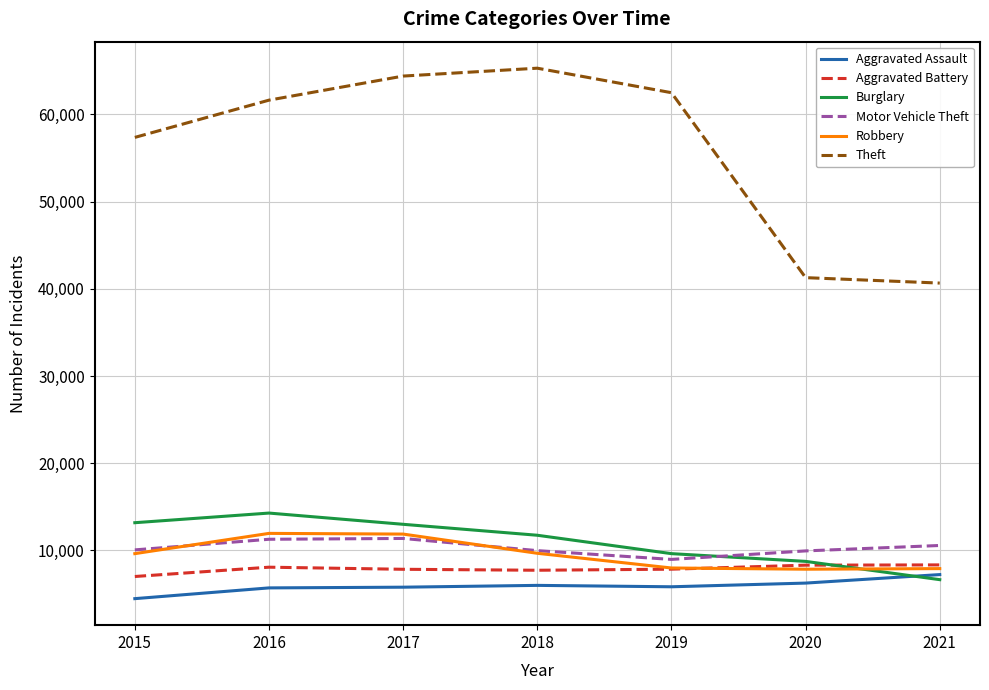

What is the sum of the Aggravated Assault values at 2019 and 2017?

11633